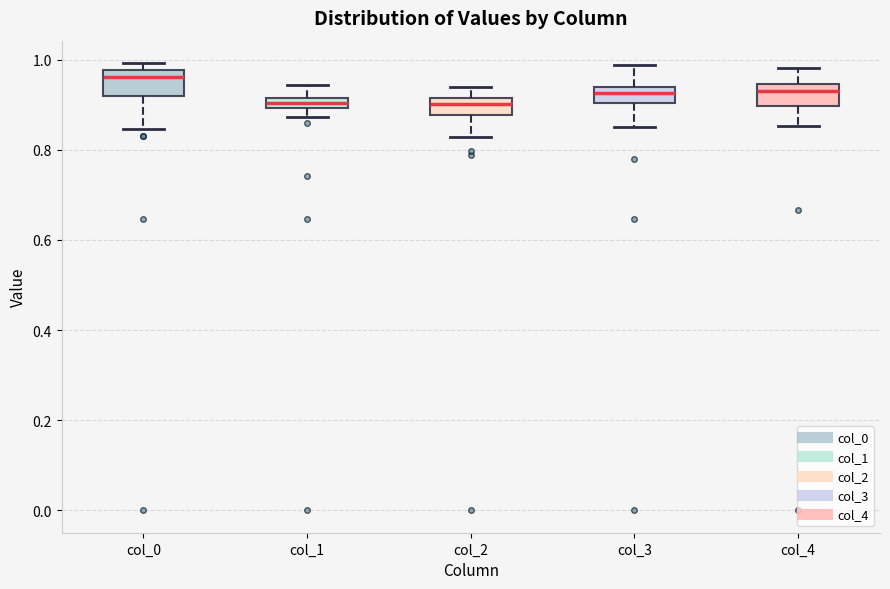

Where does the upper whisker of the box for col_1 end on the y-axis? The values are not printed on the chart, so give them approximately, as read against the axis.

0.94